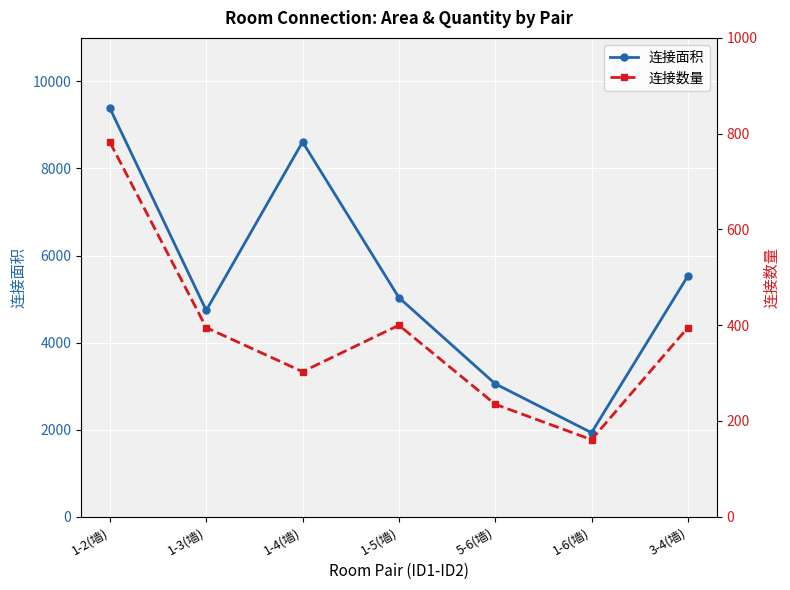

Which has a higher value, 1-4(墙) or 1-2(墙)?

1-2(墙)